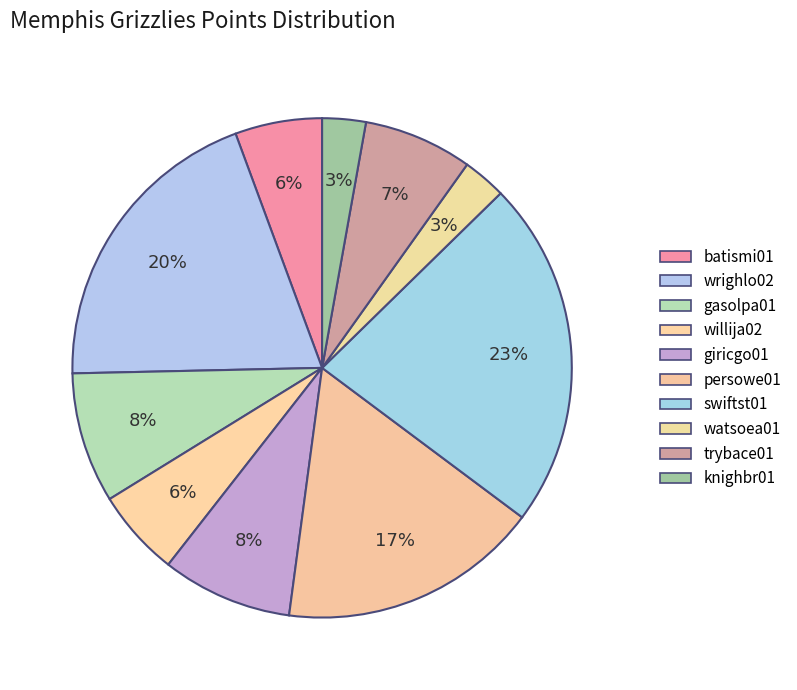

How many slices are in this pie chart?

10